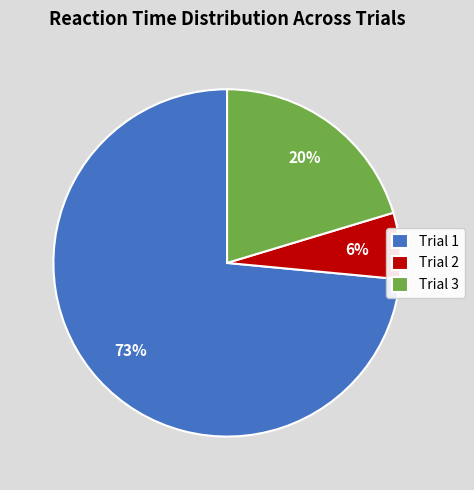

Between Trial 1 and Trial 3, which is larger?

Trial 1